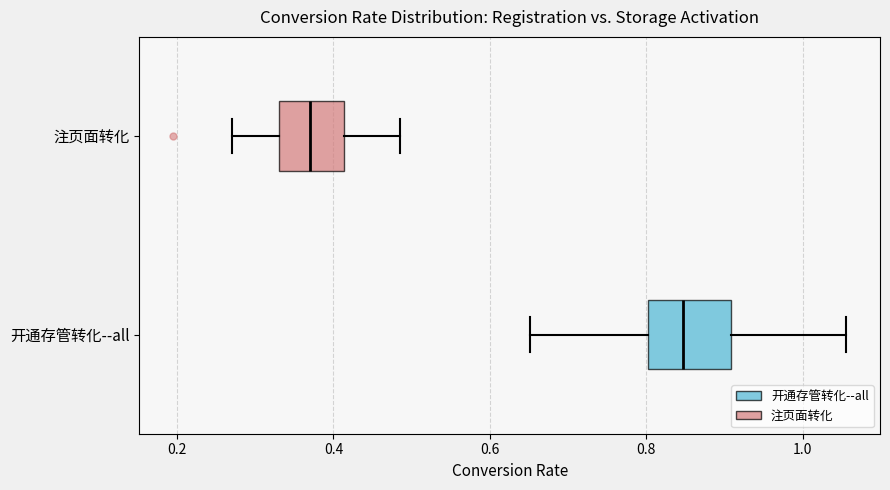

Reading bottom to top, transcribe this box plot: for each box, give where its median line is, the range the box spans, and where its two whiskers end, as read against the x-axis. The values are not printed on the chart, so give them approximately, as read against the axis.

开通存管转化--all: median 0.84, box 0.80 to 0.90, whiskers 0.66 to 1.06
注页面转化: median 0.36, box 0.32 to 0.42, whiskers 0.28 to 0.48